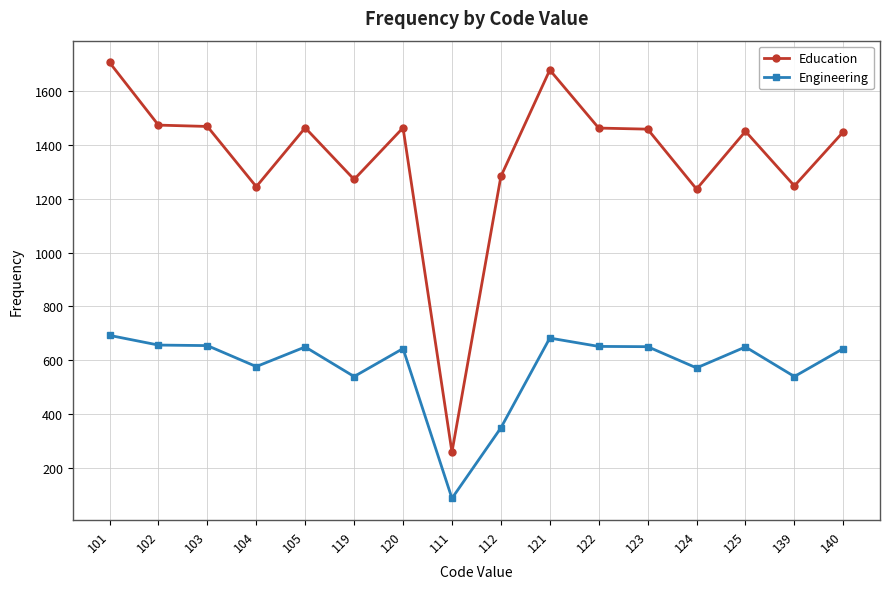

Rank the series by their average value, from lowest to highest.

Engineering, Education